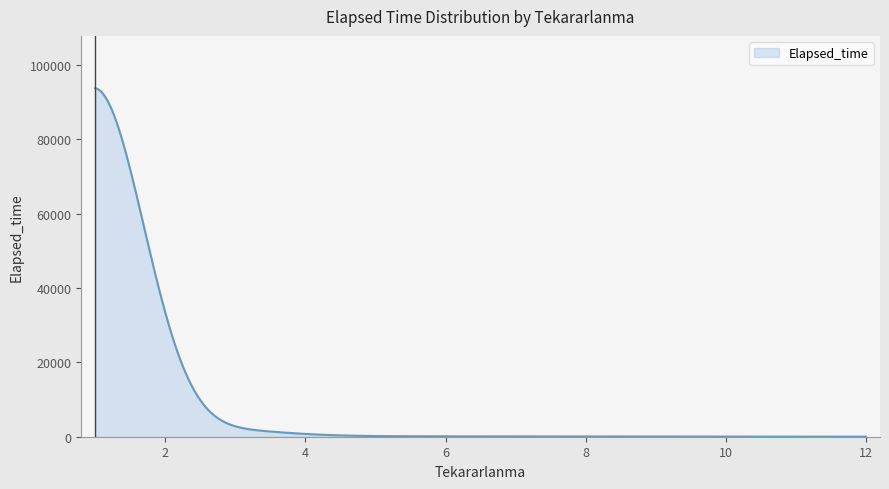

What is the difference between the maximum and minimum values?

93757.8